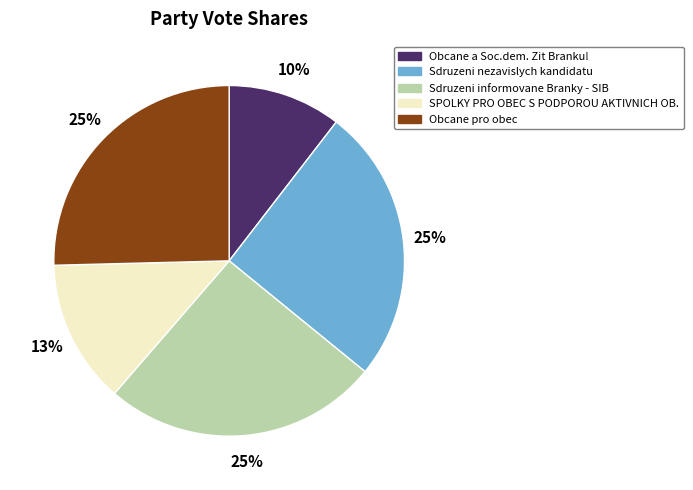

To the nearest percent, what is the difference between the largest and smallest slice percentages?

15%